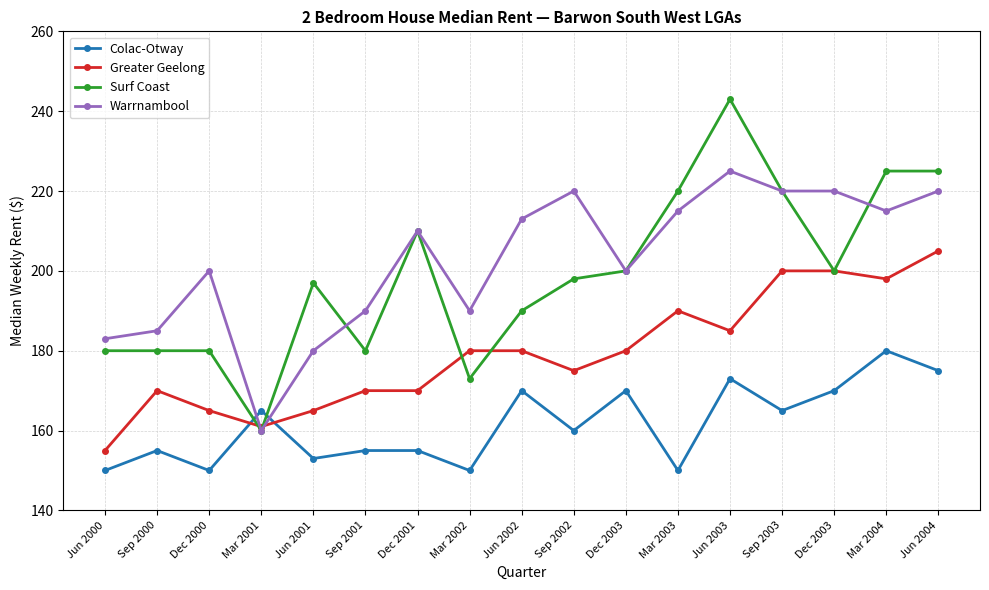

What are all the series names shown in the legend?

Colac-Otway, Greater Geelong, Surf Coast, Warrnambool